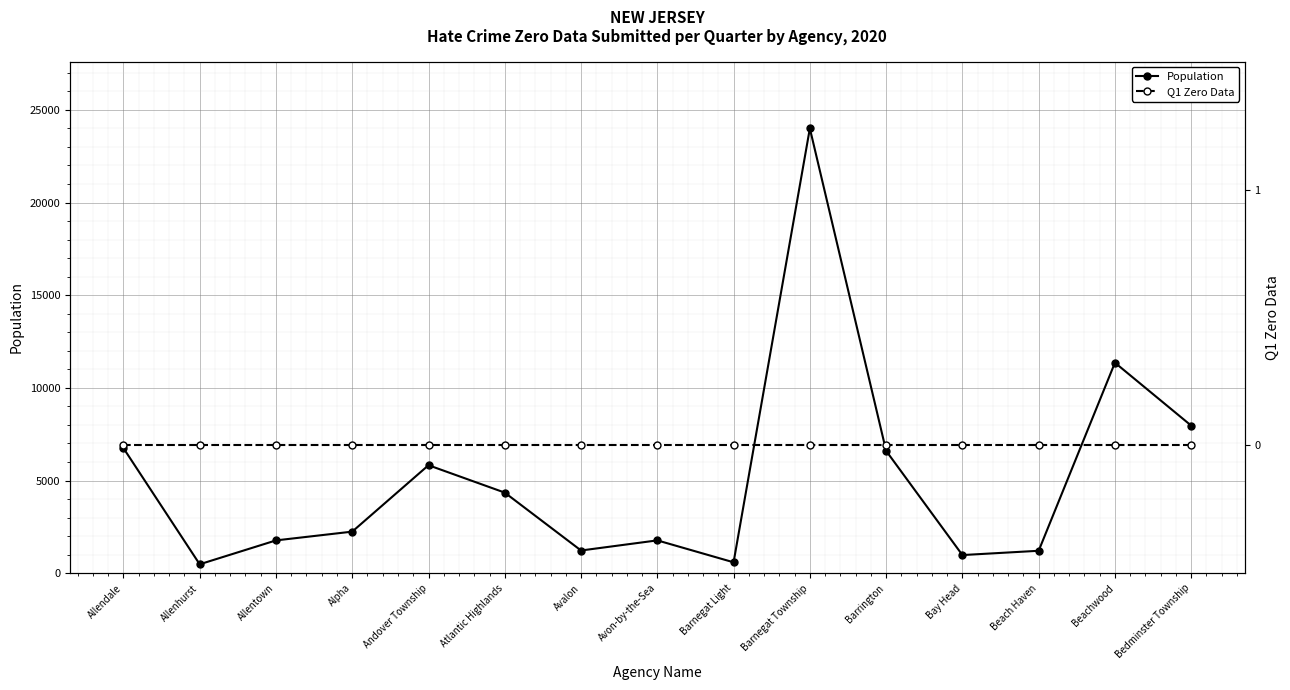

What is the maximum value shown in the chart?

23998